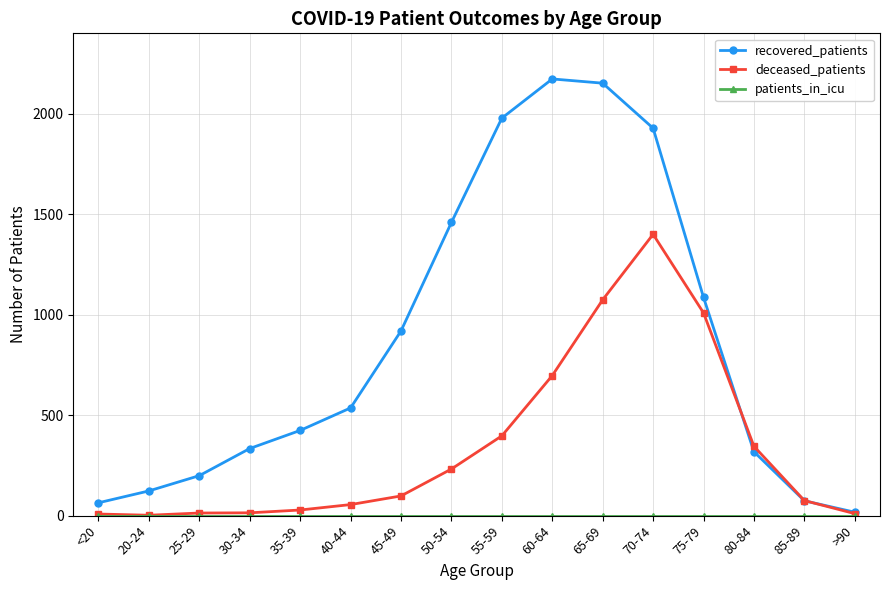

Which series has the largest total across all categories?

recovered_patients